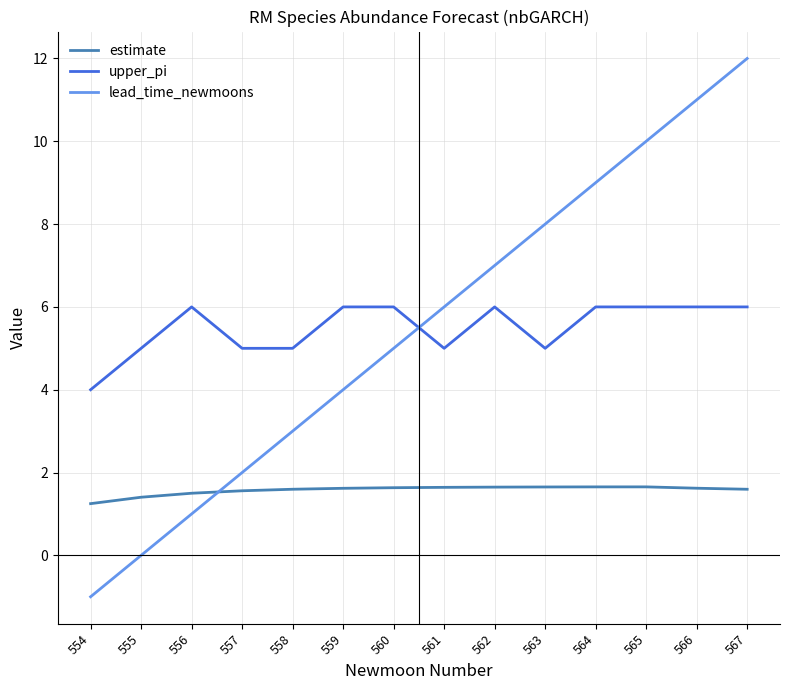

What is the total value across all series at 560?

12.6